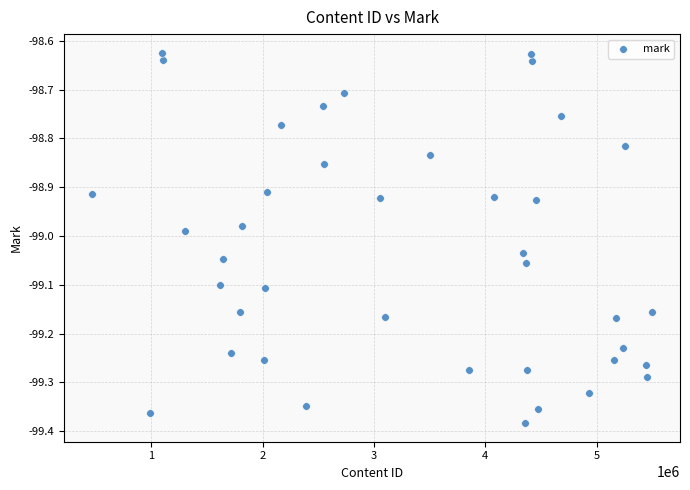

What is the range of Y values (max minus min)?

0.8